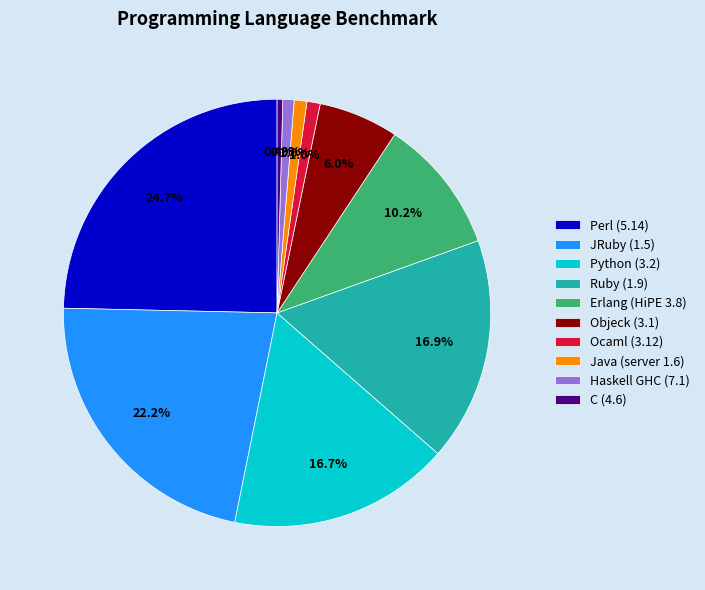

To the nearest percent, what is the difference between the largest and smallest slice percentages?

24%